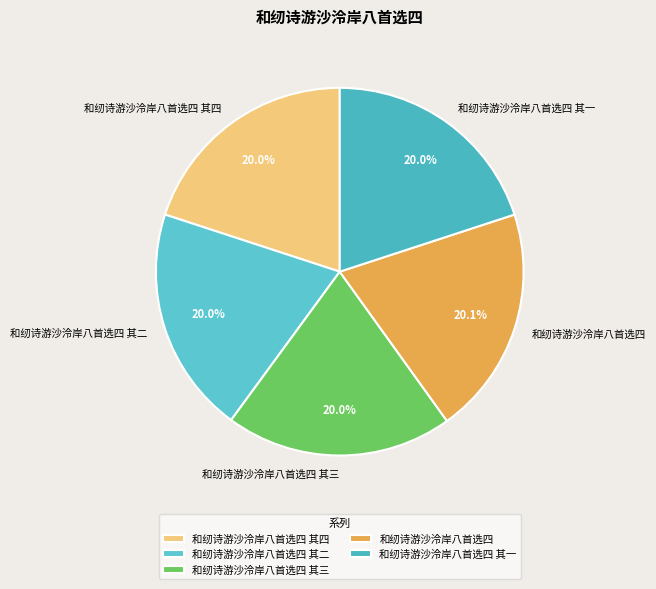

Does 和纫诗游沙泠岸八首选四 其四 account for over 50% of the chart?

No